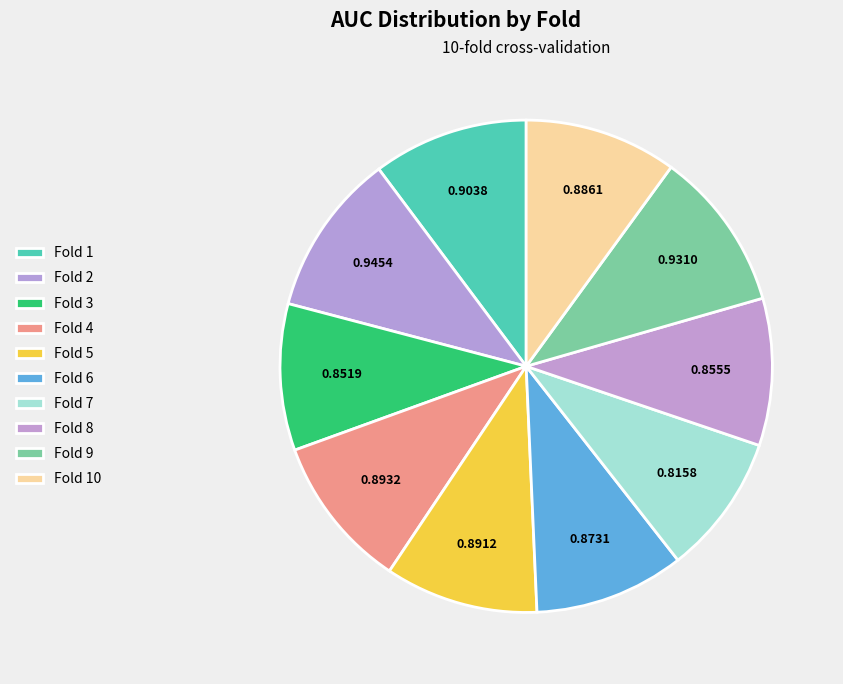

Does any single category account for the majority?

No